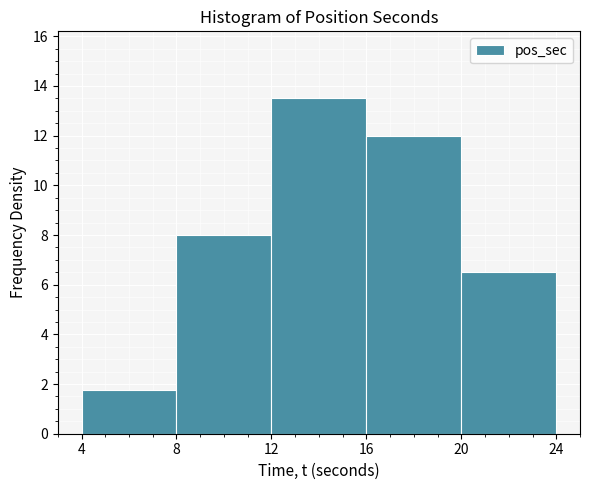

Reading left to right, transcribe this chart: for each bar, give the range it covers on the x-axis and its height. The values are not printed on the chart, so give them approximately, as read against the axis.

4 to 8: 1.8
8 to 12: 8.0
12 to 16: 13.6
16 to 20: 12.0
20 to 24: 6.6